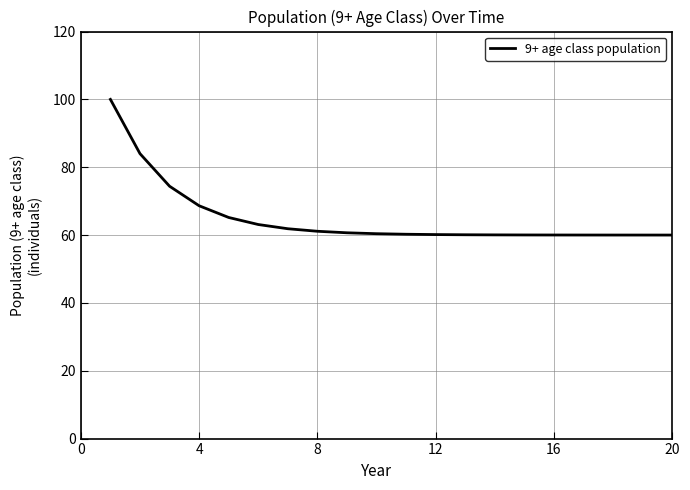

What is the difference between the maximum and minimum values?

40.0